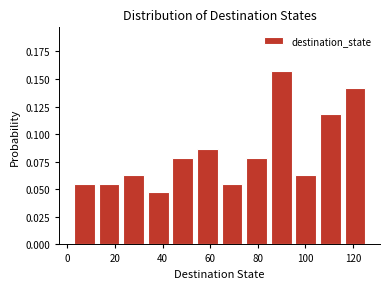

Reading left to right, transcribe this chart: for each bar, give the range it covers on the x-axis and its height. Neither the bar edges nor the heights are printed on the chart, so give them approximately, as read against the axes.

2 to 12: 0.055
12 to 22: 0.055
22 to 34: 0.065
34 to 44: 0.045
44 to 54: 0.080
54 to 64: 0.085
64 to 74: 0.055
74 to 84: 0.080
84 to 96: 0.155
96 to 106: 0.065
106 to 116: 0.120
116 to 126: 0.140